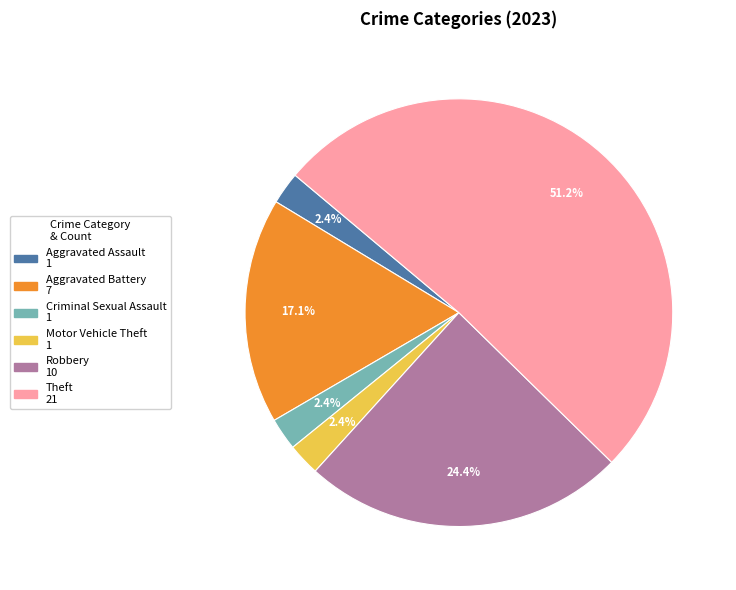

Is there any slice that represents more than half of the pie?

Yes